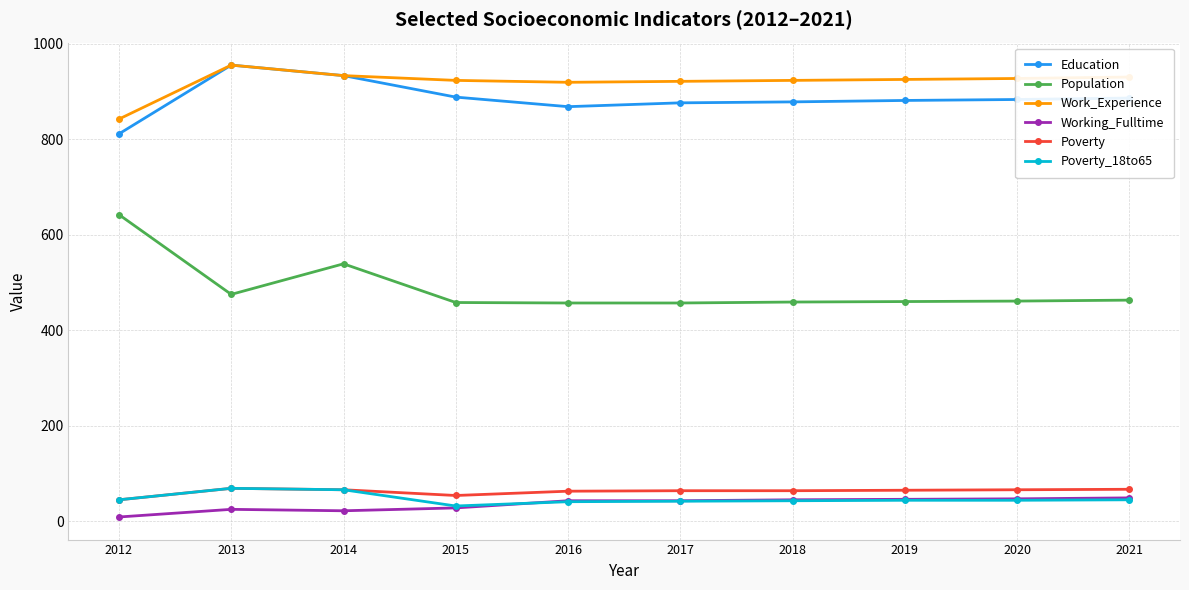

The Poverty_18to65 series shows 44 at 2020. True or false?

True